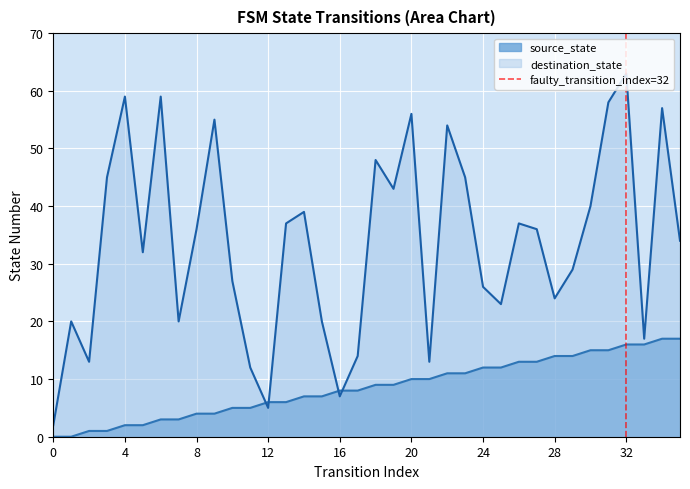

True or false: destination_state has a value of 2 at 16.

False